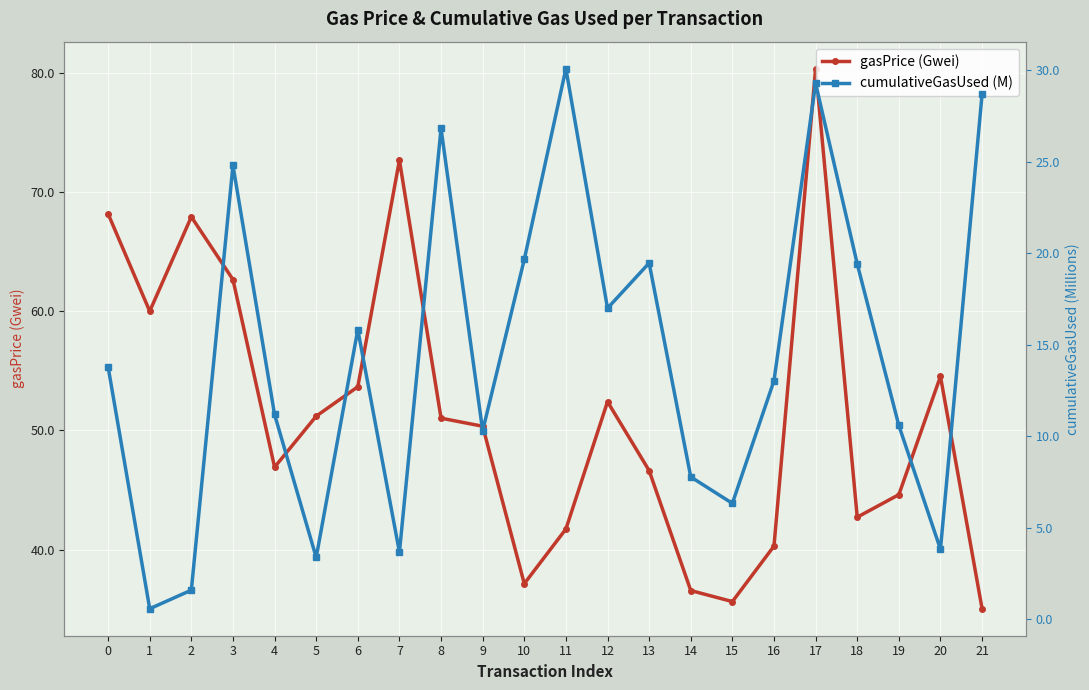

What is the difference between the cumulativeGasUsed (M) values at 4 and 20?

7.4